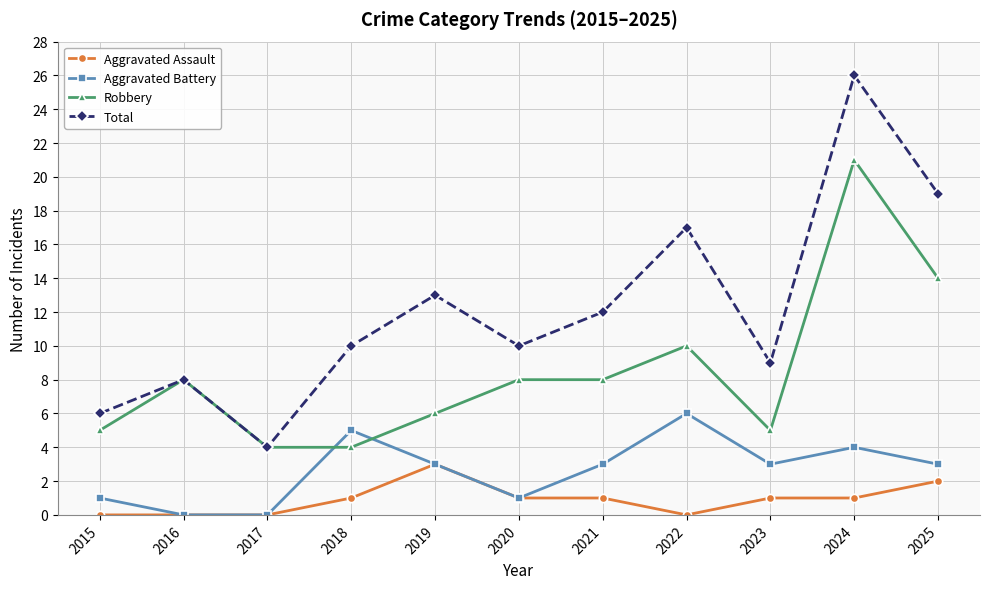

What is the difference between the Total values at 2020 and 2015?

4